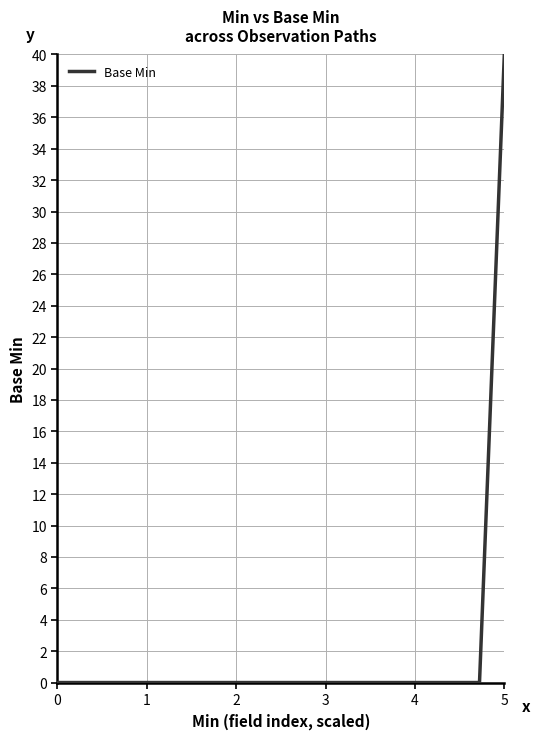

Does the chart display data point markers on the line(s)?

No